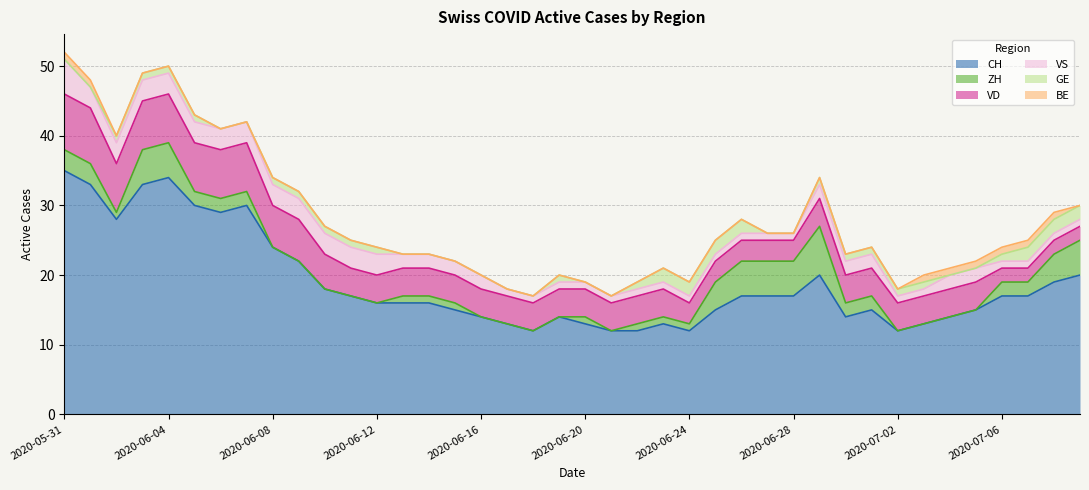

Does the chart display data point markers on the line(s)?

No